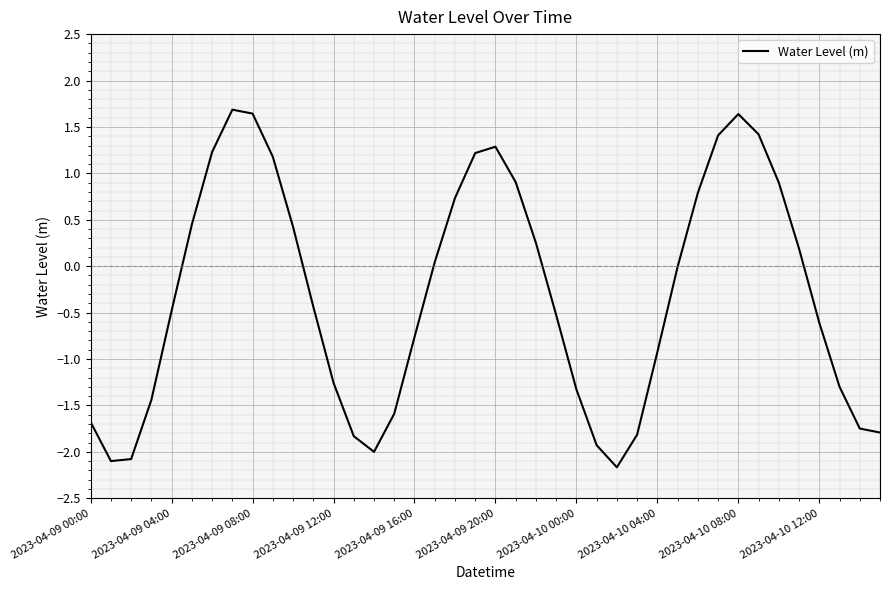

What is the difference between the maximum and minimum values?

3.9